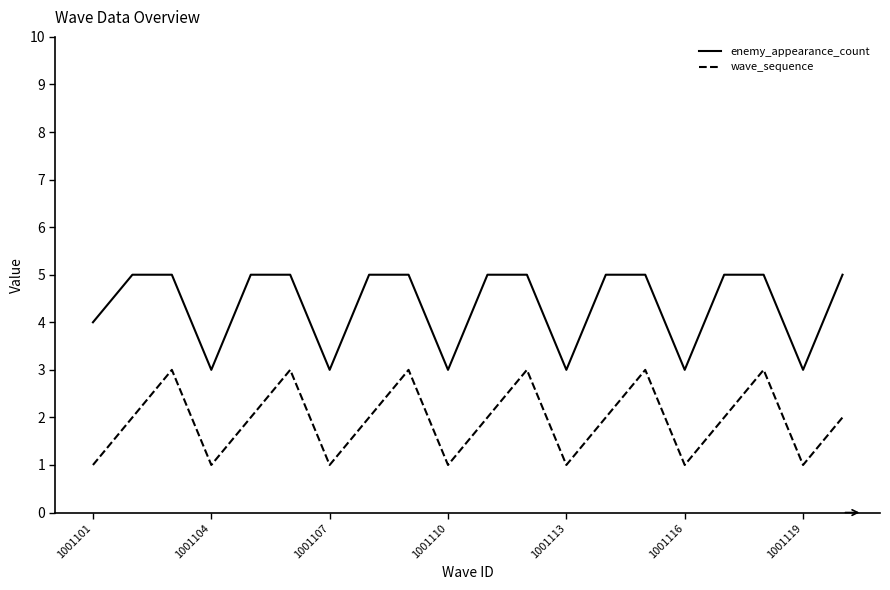

What is the maximum value for wave_sequence?

3